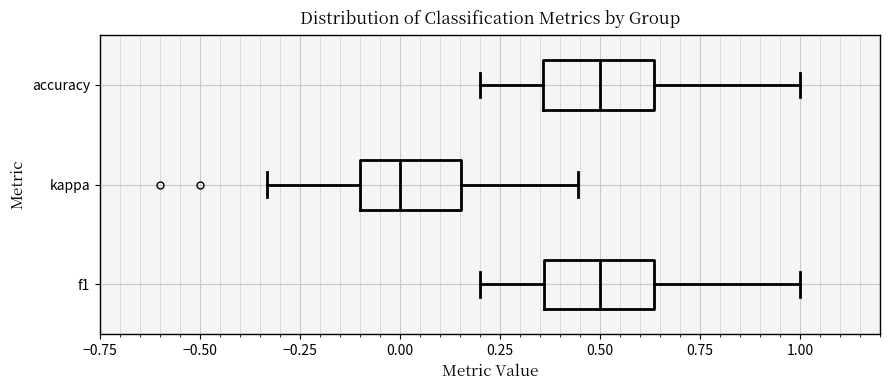

Reading bottom to top, read every box against the x-axis: the position of its median line, the range the box covers, and the ends of its whiskers. The values are not printed on the chart, so give them approximately, as read against the axis.

f1: median 0.50, box 0.35 to 0.65, whiskers 0.20 to 1.00
kappa: median 0.00, box -0.10 to 0.15, whiskers -0.35 to 0.45
accuracy: median 0.50, box 0.35 to 0.65, whiskers 0.20 to 1.00